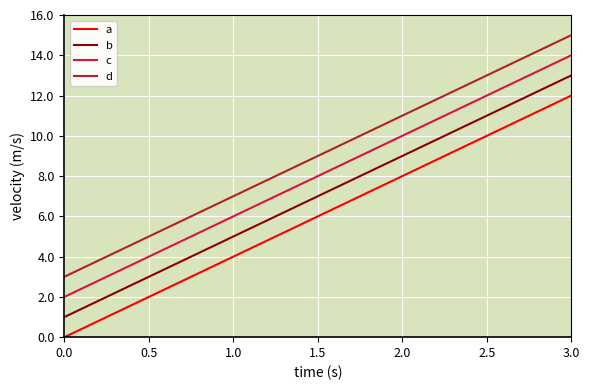

True or false: c and d intersect in this chart.

False